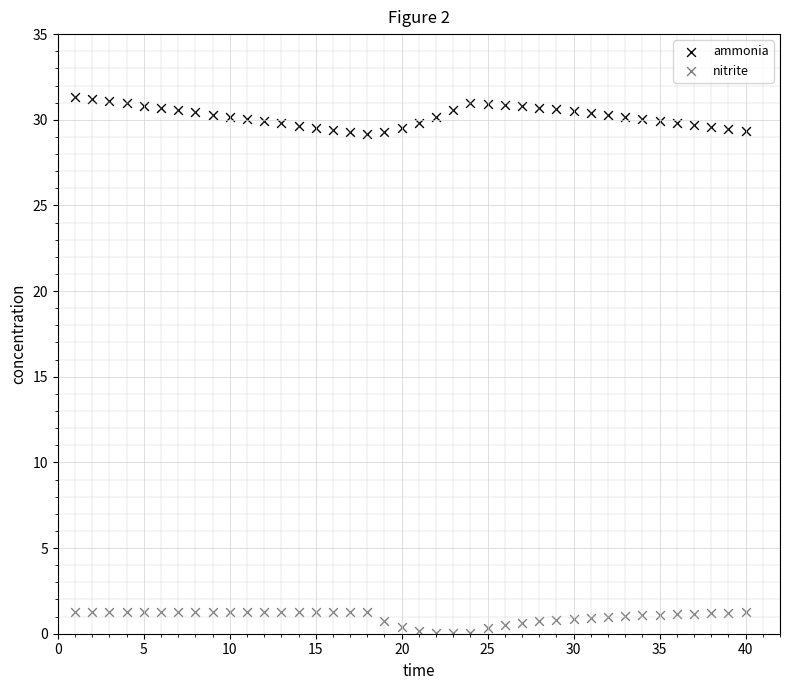

Across all data points, what is the range of Y values (max minus min)?

31.3